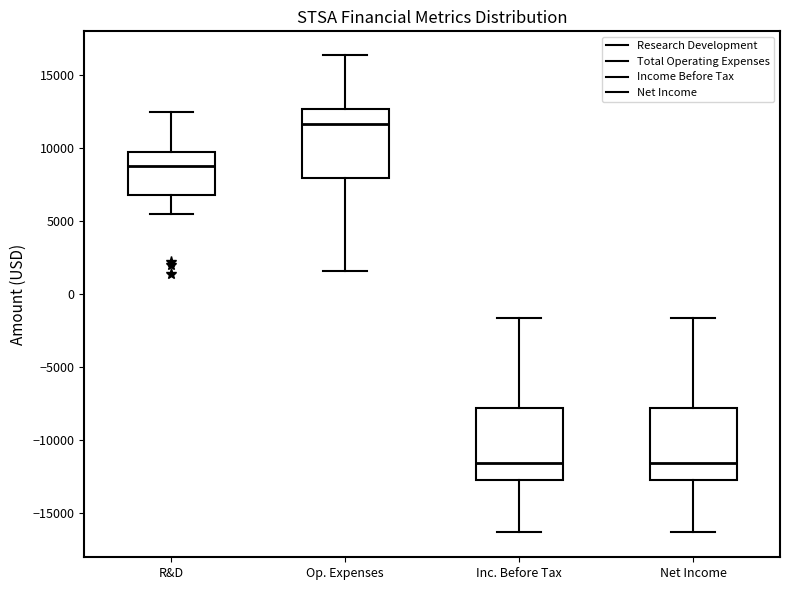

Reading left to right, transcribe this box plot: for each box, give where its median line is, the range the box spans, and where its two whiskers end, as read against the y-axis. The values are not printed on the chart, so give them approximately, as read against the axis.

R&D: median 9000, box 7000 to 10000, whiskers 5500 to 12500
Op. Expenses: median 11500, box 8000 to 12500, whiskers 1500 to 16500
Inc. Before Tax: median -11500, box -12500 to -8000, whiskers -16500 to -1500
Net Income: median -11500, box -12500 to -8000, whiskers -16500 to -1500